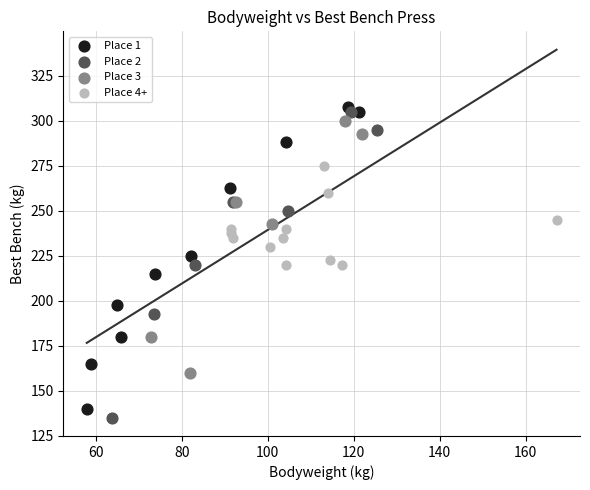

What are all the series names shown in the legend?

Place 1, Place 2, Place 3, Place 4+